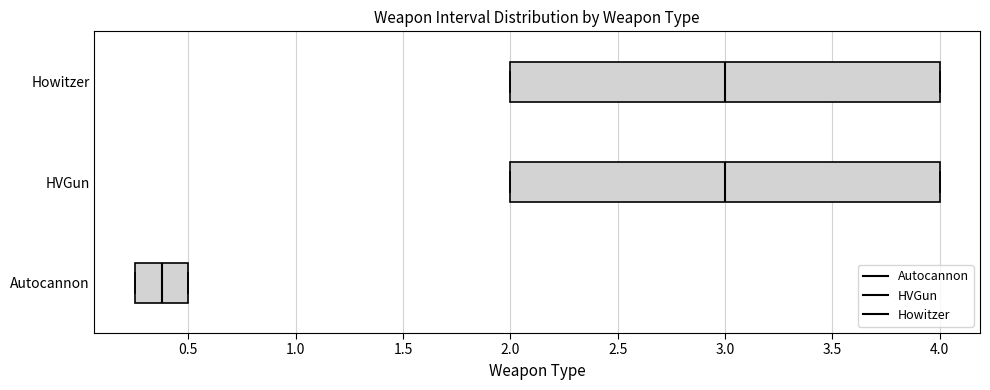

Reading bottom to top, read every box against the x-axis: the position of its median line, the range the box covers, and the ends of its whiskers. The values are not printed on the chart, so give them approximately, as read against the axis.

Autocannon: median 0.40, box 0.25 to 0.50, whiskers 0.25 to 0.50
HVGun: median 3.00, box 2.00 to 4.00, whiskers 2.00 to 4.00
Howitzer: median 3.00, box 2.00 to 4.00, whiskers 2.00 to 4.00